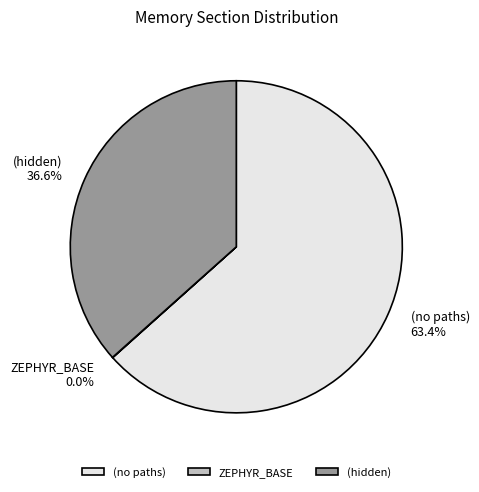

What percentage is the (no paths) slice, to the nearest percent?

63%